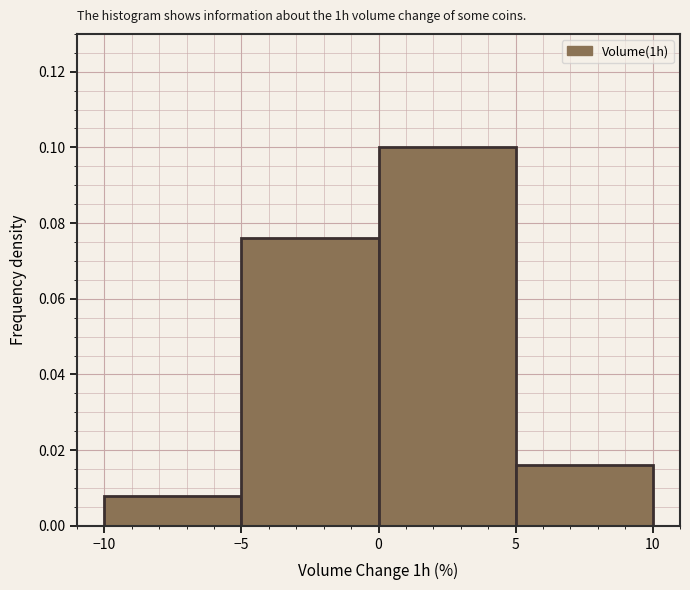

What is the height of the bar covering -5 to 0 on the x-axis? The values are not printed on the chart, so give them approximately, as read against the axis.

0.076